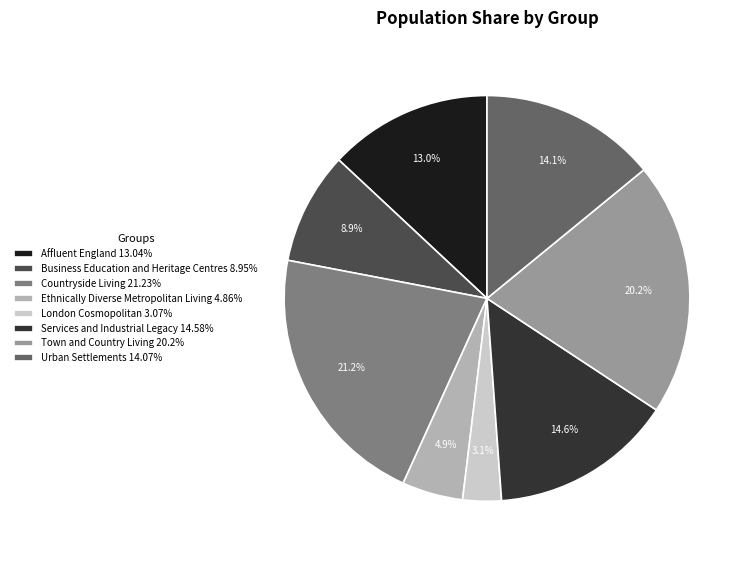

How many segments does this pie chart have?

8